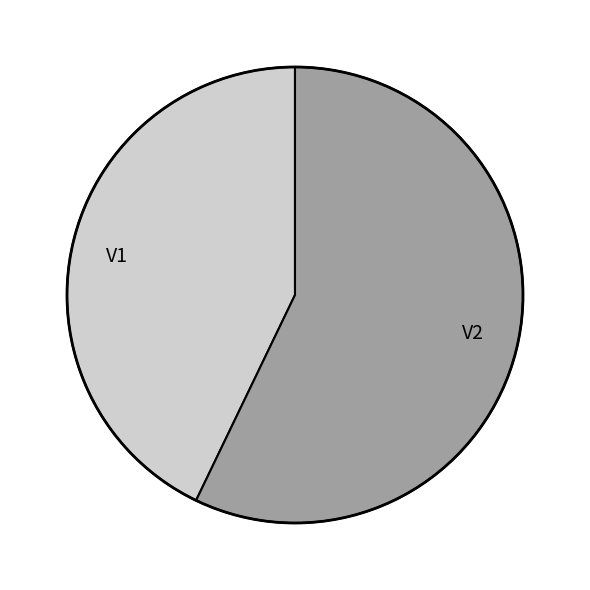

How many slices are in this pie chart?

2